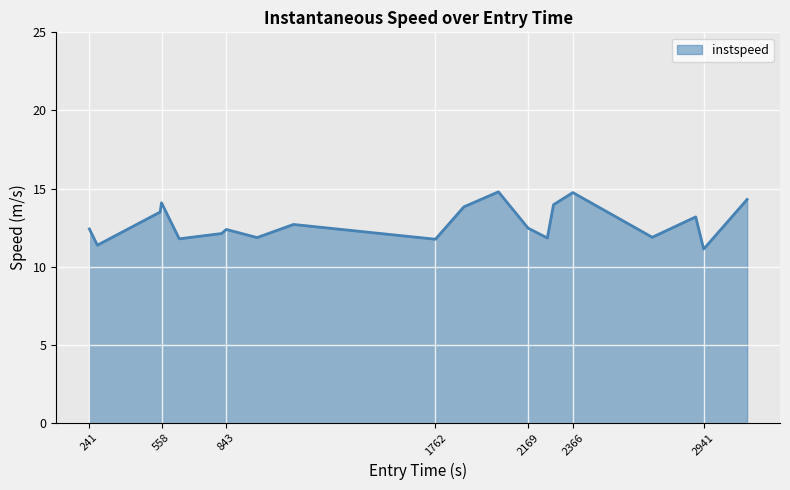

What is the difference between the maximum and minimum values?

3.7